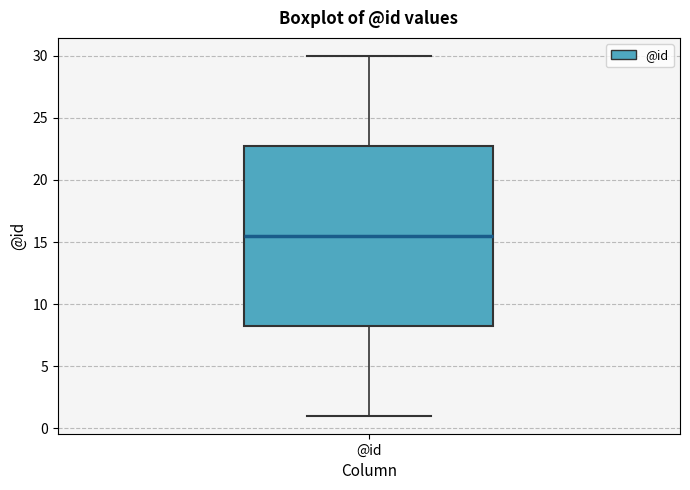

Transcribe this box plot: give where the median line is, the range the box spans, and where the two whiskers end, as read against the y-axis. The values are not printed on the chart, so give them approximately, as read against the axis.

median 15.5, box 8.5 to 23.0, whiskers 1.0 to 30.0